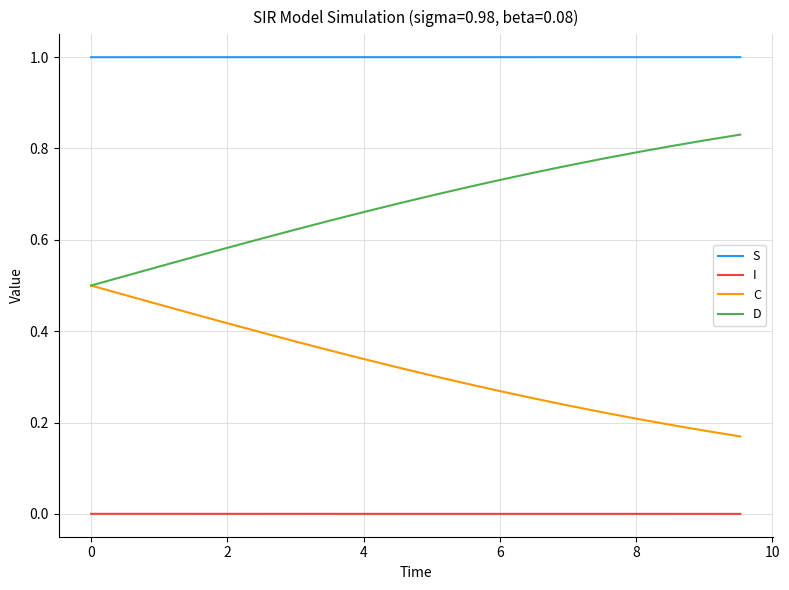

Rank the series by their average value, from lowest to highest.

I, C, D, S